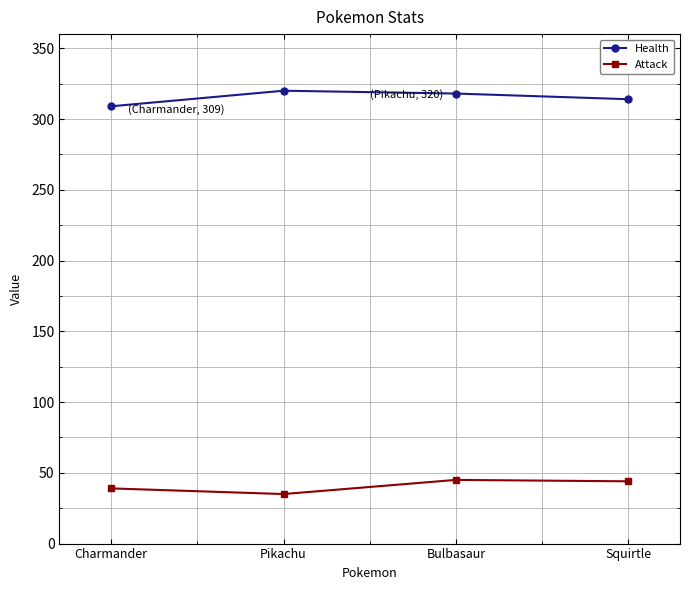

What is the approximate value of Health at Bulbasaur?

318